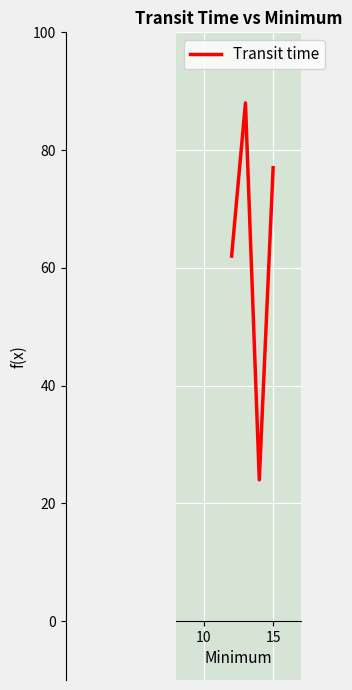

What is the average value?

63